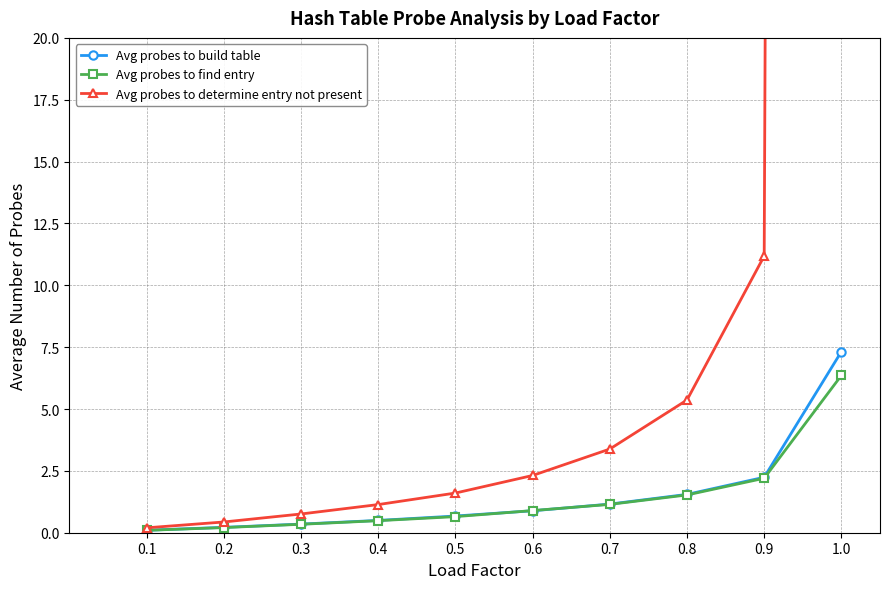

At how many categories does at least one series exceed 724?

1